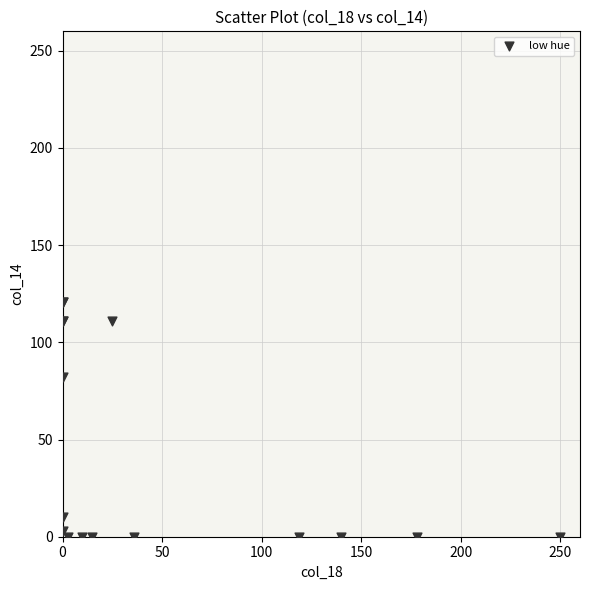

What Y value in the scatter plot is closest to 60?

82